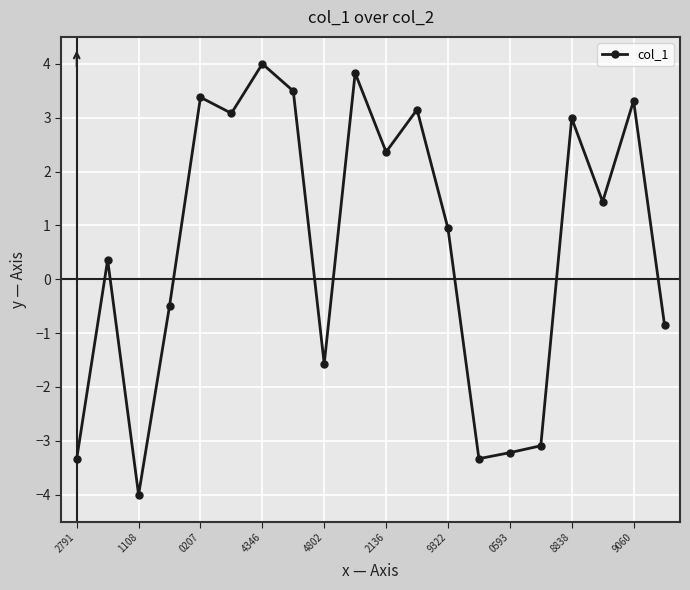

What is the difference between the maximum and minimum values?

8.0